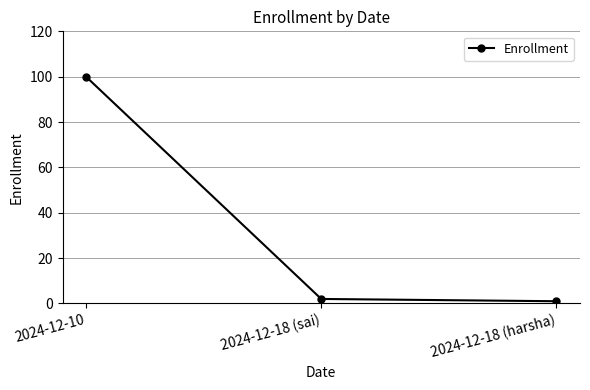

What position from the right is 2024-12-18 (harsha)?

1